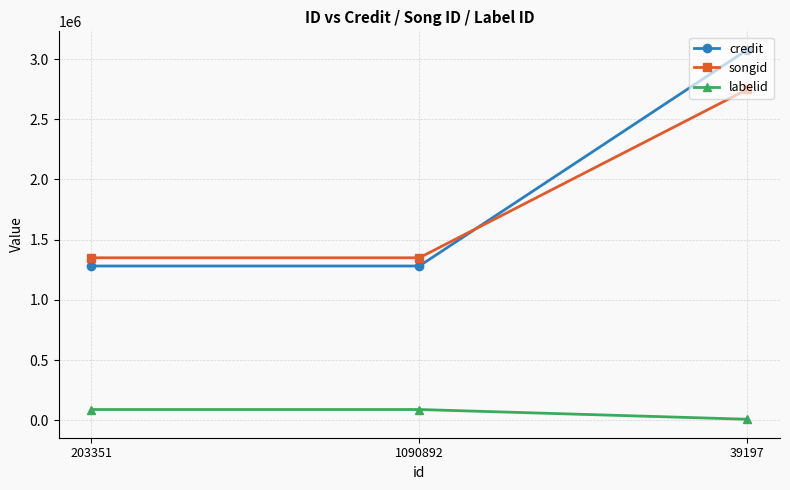

What is the average value of the labelid series?

61875